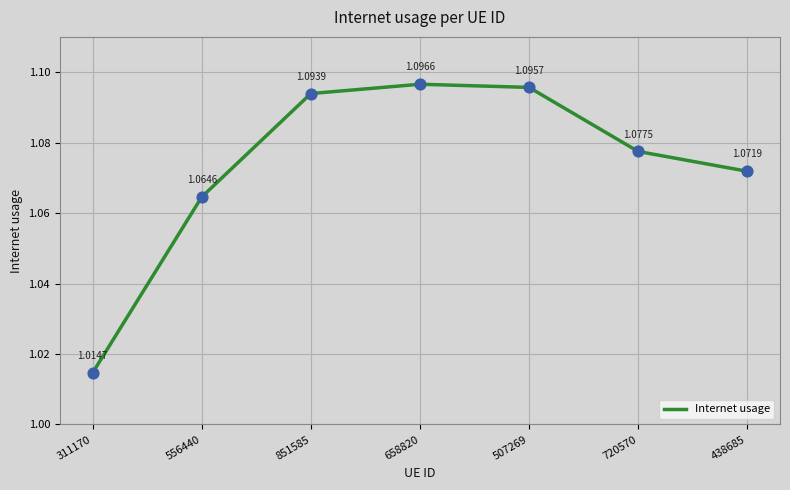

Between 658820 and 556440, which is larger?

658820